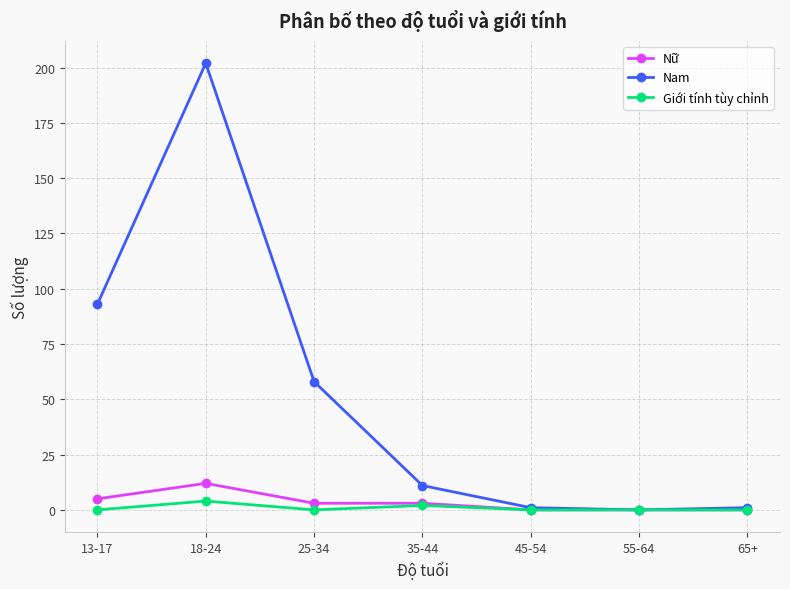

Which category has the highest value in the Nữ series?

18-24